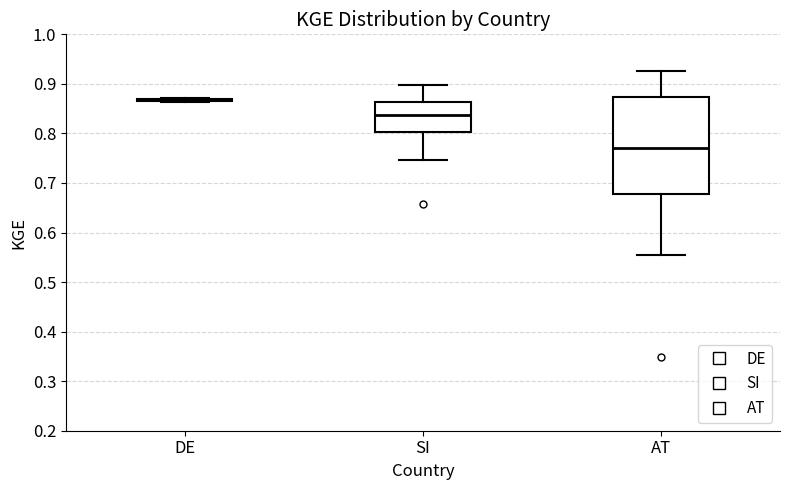

Where does the upper whisker of the box for AT end on the y-axis? The values are not printed on the chart, so give them approximately, as read against the axis.

0.93